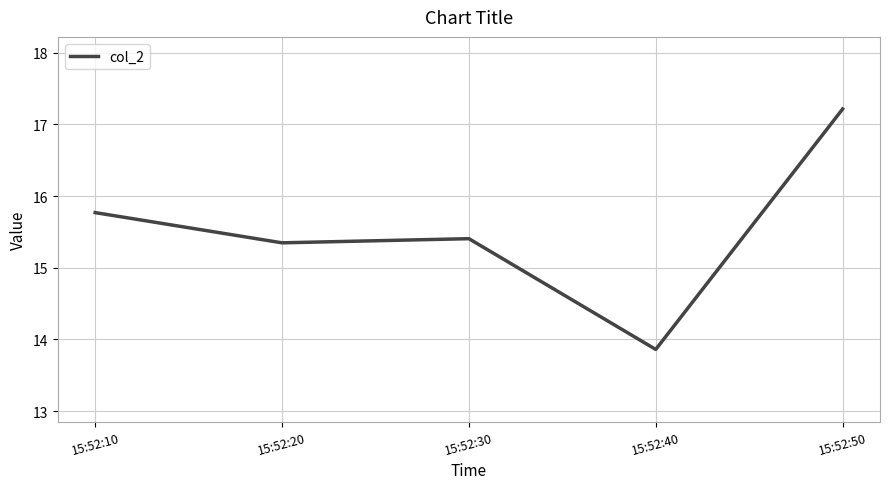

Approximately how many times larger is the value at 15:52:10 compared to 15:52:20?

1.0